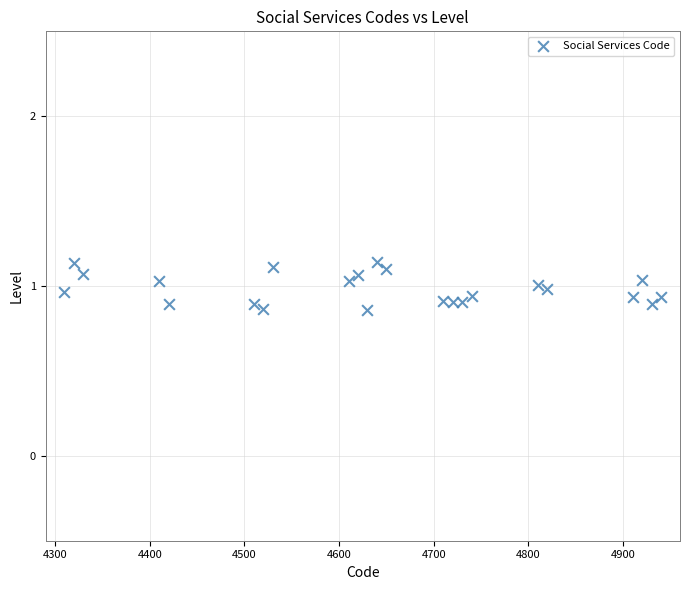

What is the range of Y values (max minus min)?

0.3